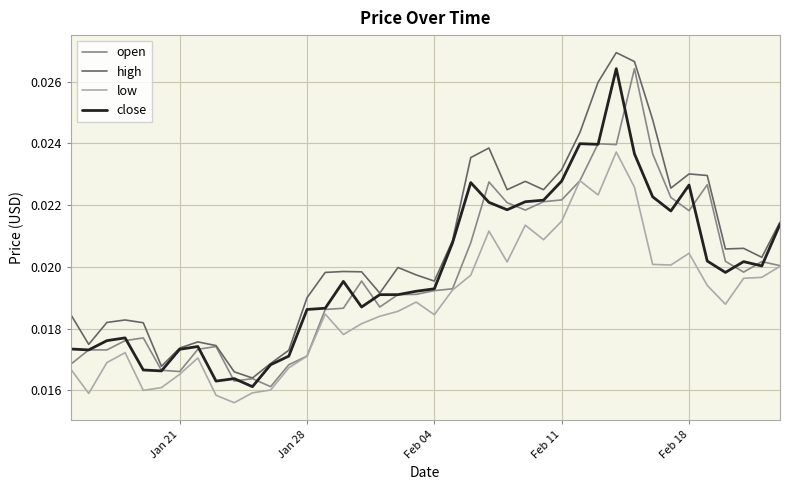

Which series has the largest total across all categories?

high